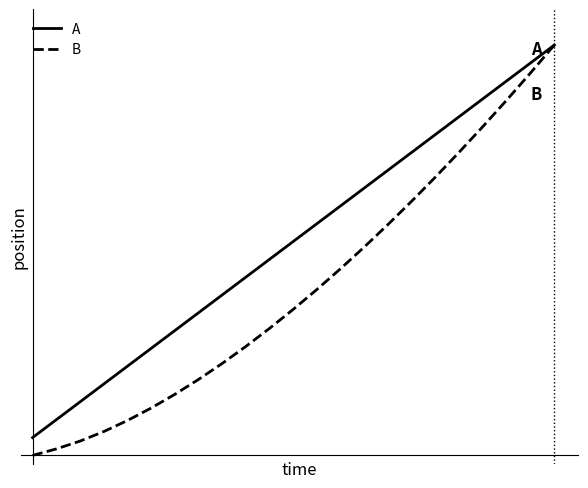

Which series has the largest total across all categories?

A